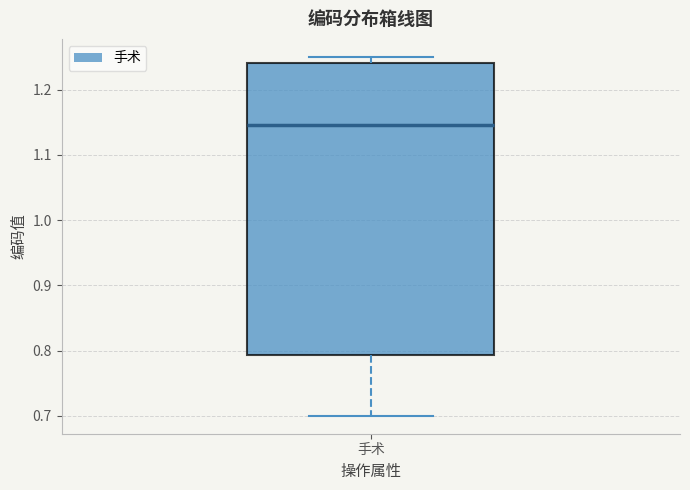

Transcribe this box plot: give where the median line is, the range the box spans, and where the two whiskers end, as read against the y-axis. The values are not printed on the chart, so give them approximately, as read against the axis.

median 1.15, box 0.79 to 1.24, whiskers 0.70 to 1.25